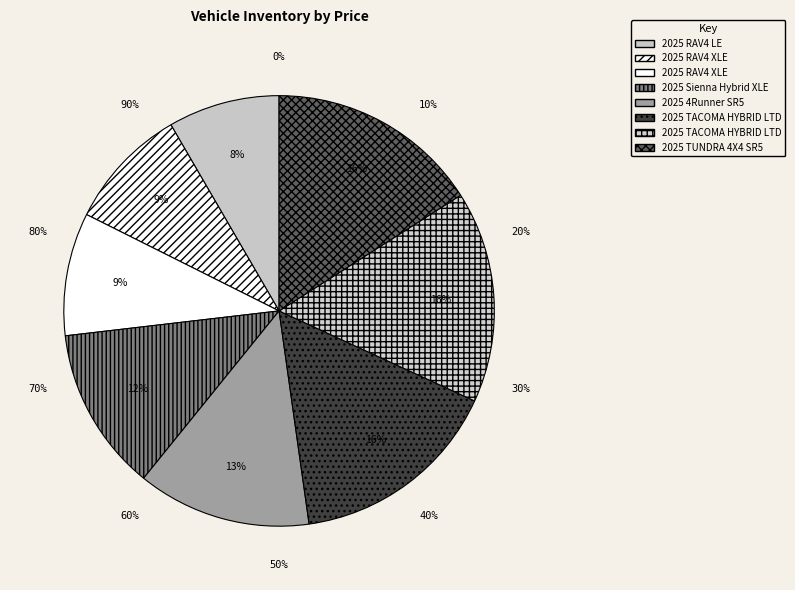

Which category has the biggest portion of the pie?

2025 TUNDRA 4X4 SR5